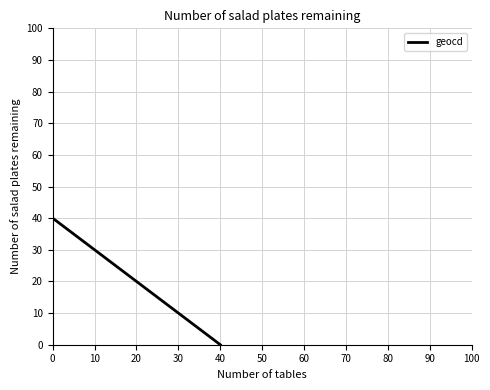

What value does the data have at 20, to the nearest 5?

20